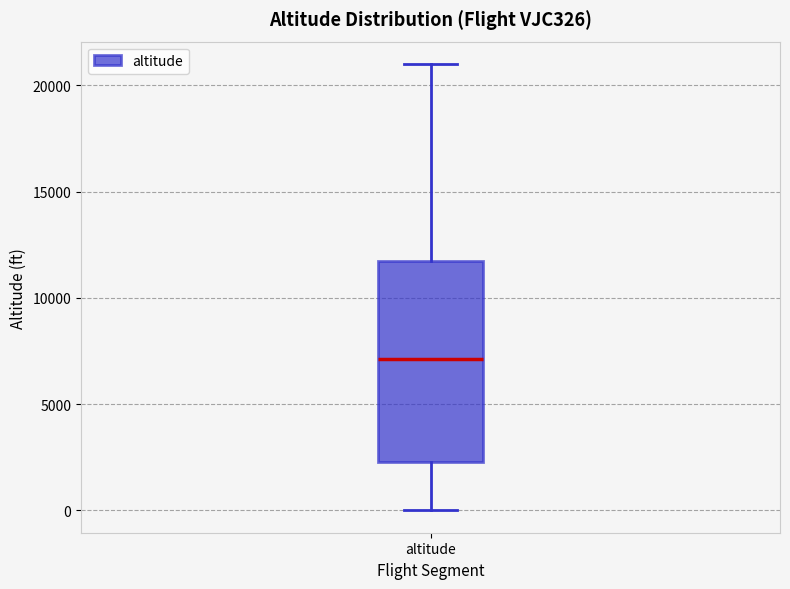

Read this box plot against the y-axis: the position of the median line, the range covered by the box, and the ends of both whiskers. The values are not printed on the chart, so give them approximately, as read against the axis.

median 7000, box 2500 to 11500, whiskers 0 to 21000